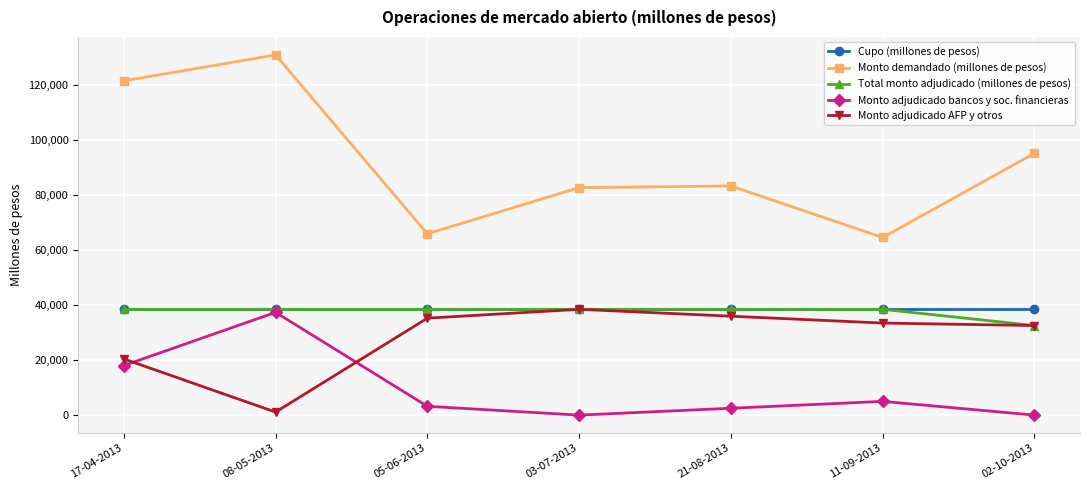

How many lines are shown in the chart?

5